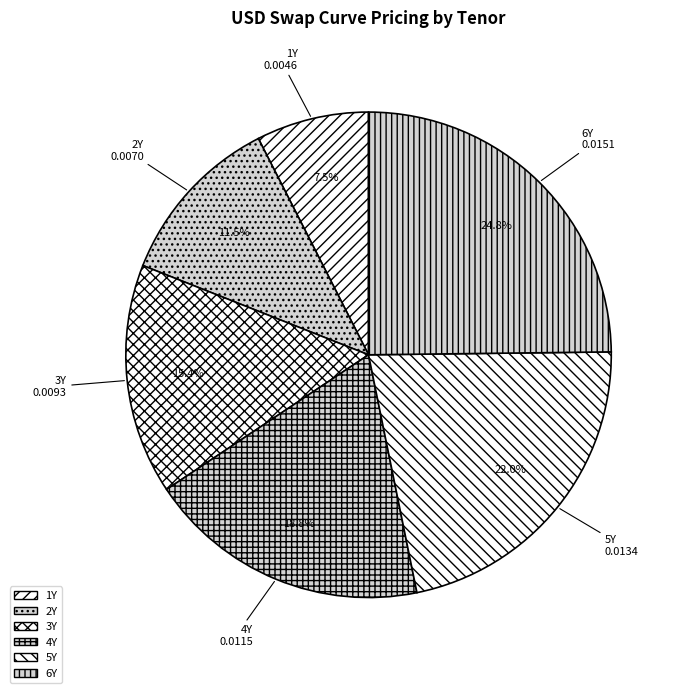

Rank the categories by value from highest to lowest.

6Y, 5Y, 4Y, 3Y, 2Y, 1Y